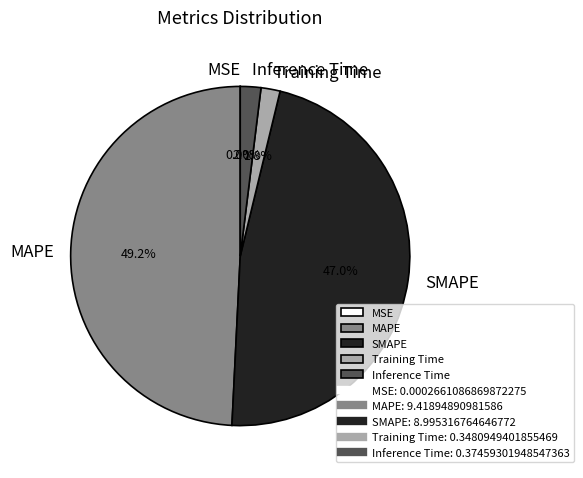

Which category has the biggest portion of the pie?

MAPE